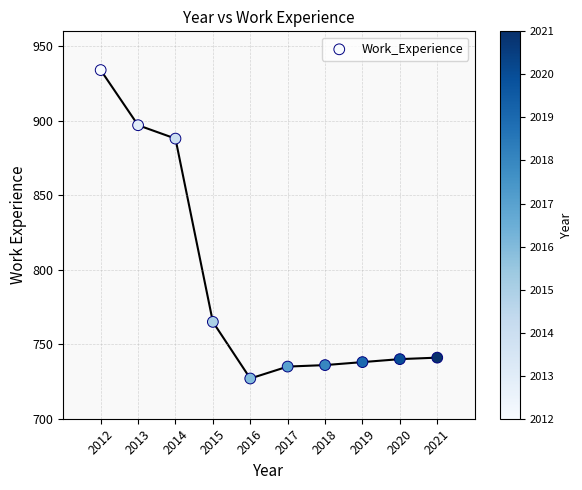

What Y value in the scatter plot is closest to 830?

888